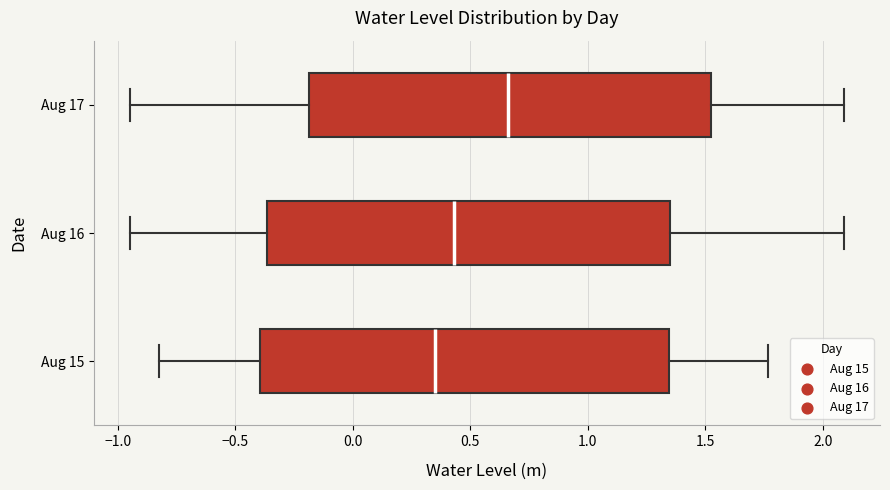

Reading bottom to top, read every box against the x-axis: the position of its median line, the range the box covers, and the ends of its whiskers. The values are not printed on the chart, so give them approximately, as read against the axis.

Aug 15: median 0.35, box -0.40 to 1.35, whiskers -0.80 to 1.75
Aug 16: median 0.45, box -0.35 to 1.35, whiskers -0.95 to 2.10
Aug 17: median 0.65, box -0.20 to 1.50, whiskers -0.95 to 2.10